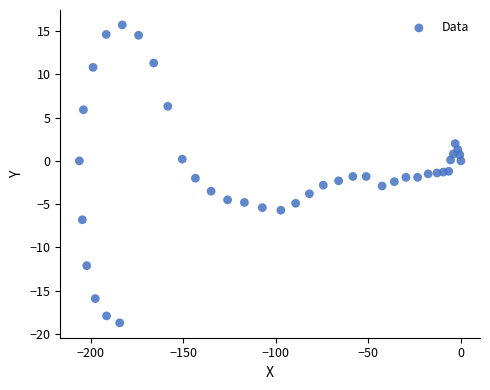

What is the range of Y values (max minus min)?

34.4